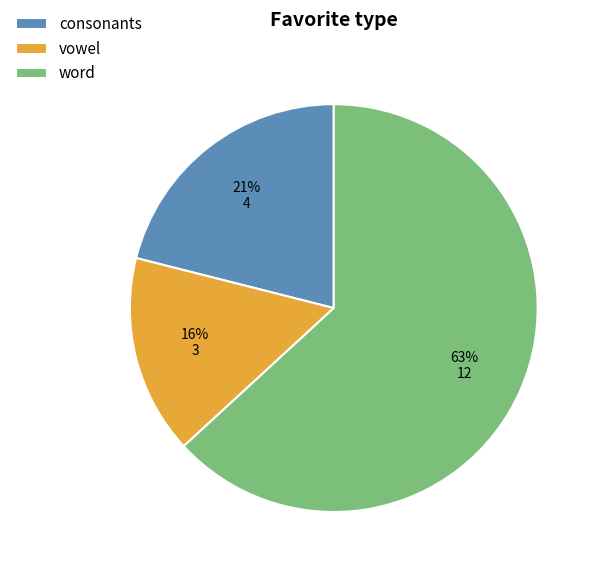

What percentage is the word slice, to the nearest percent?

63%